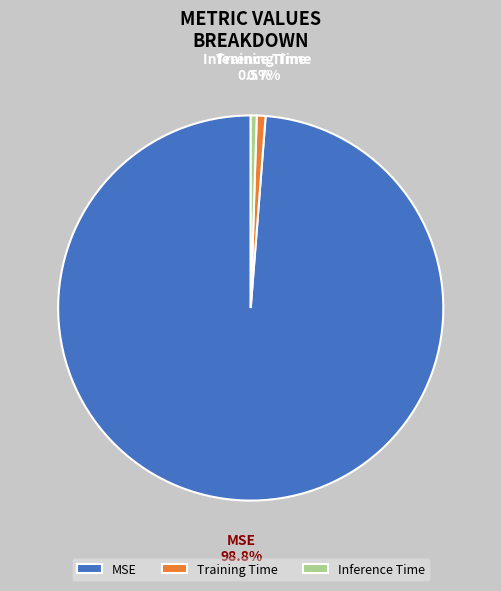

How many slices are in this pie chart?

3